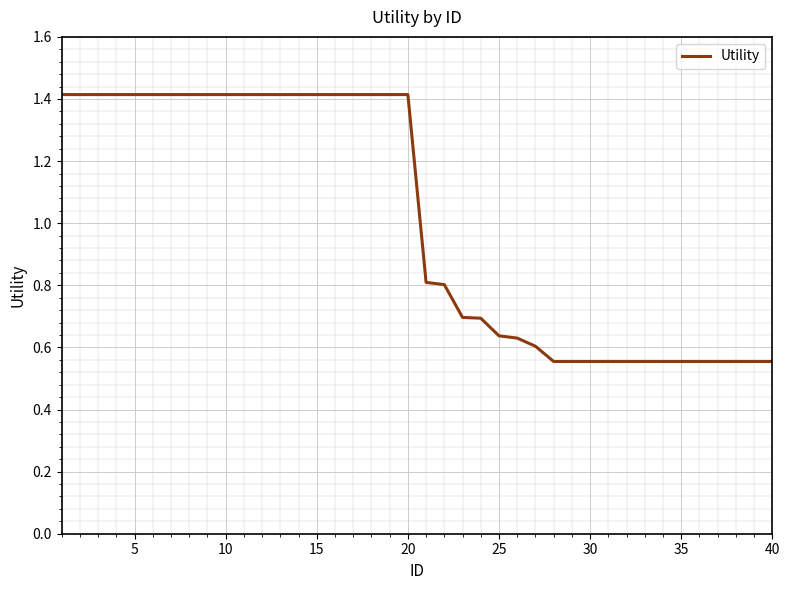

What is the greatest value displayed?

1.4